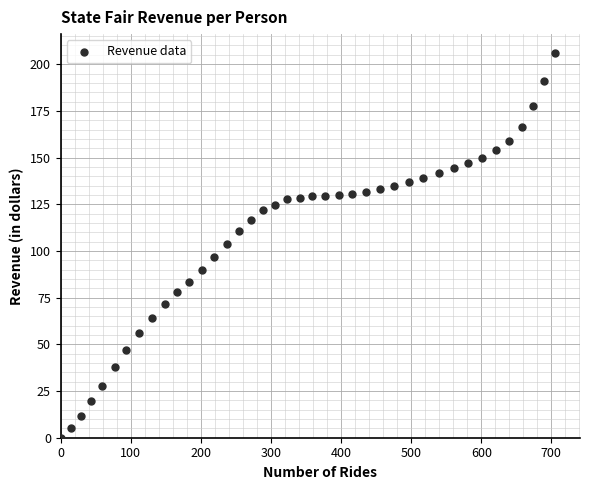

What is the range of X values (max minus min)?

705.6